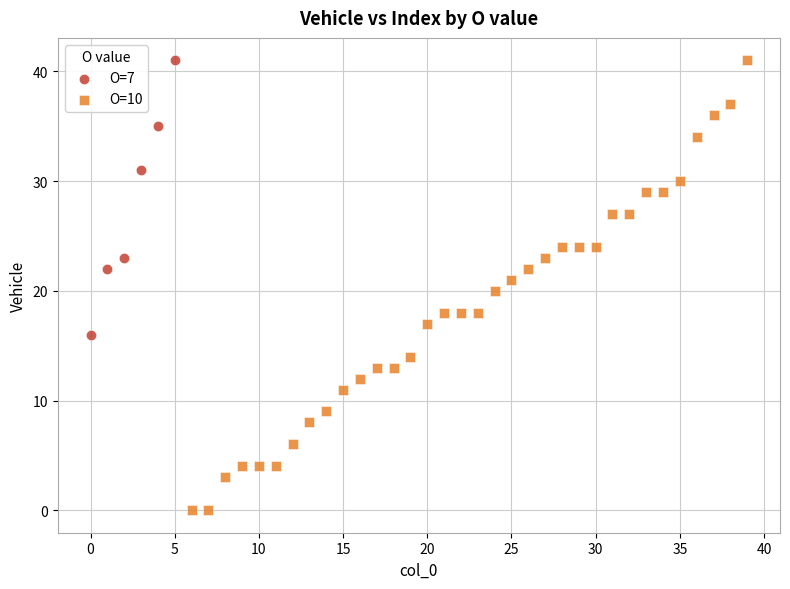

What are all the series names shown in the legend?

O=7, O=10